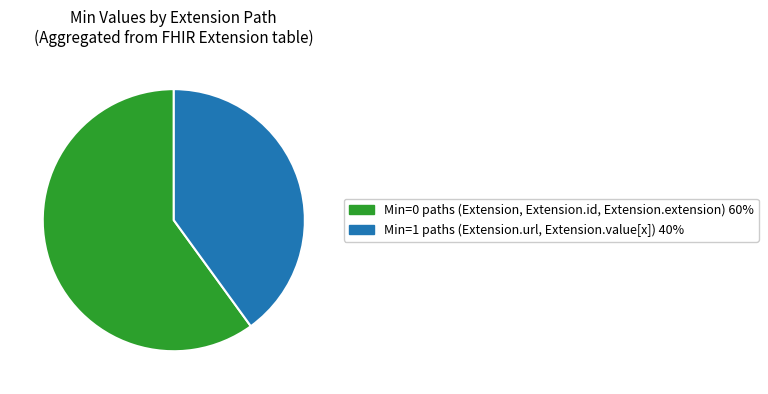

Is there any slice that represents more than half of the pie?

Yes